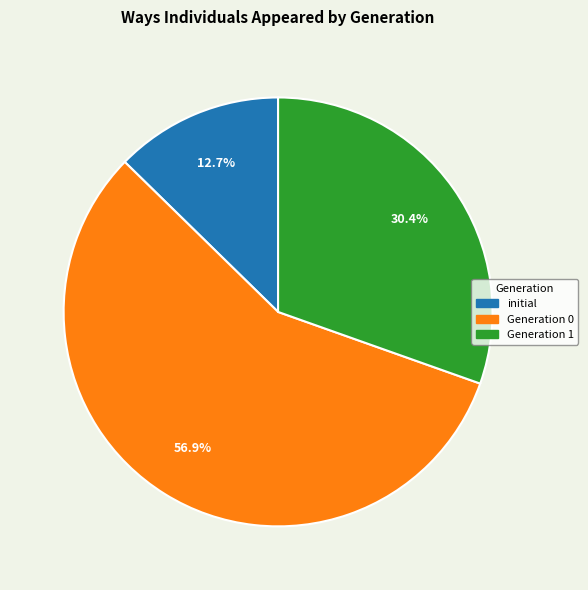

Is there a majority slice in this chart?

Yes